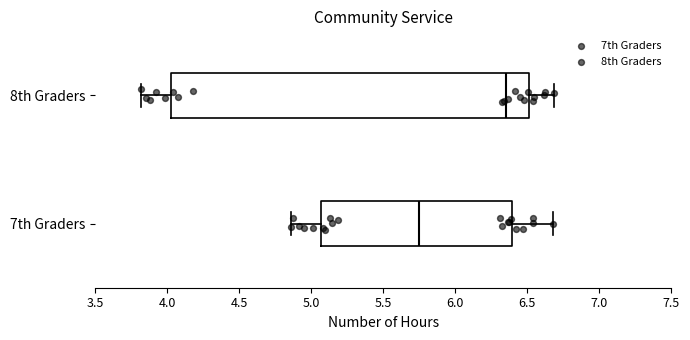

Reading bottom to top, transcribe this box plot: for each box, give where its median line is, the range the box spans, and where its two whiskers end, as read against the x-axis. The values are not printed on the chart, so give them approximately, as read against the axis.

7th Graders: median 5.75, box 5.05 to 6.40, whiskers 4.85 to 6.70
8th Graders: median 6.35, box 4.05 to 6.50, whiskers 3.80 to 6.70